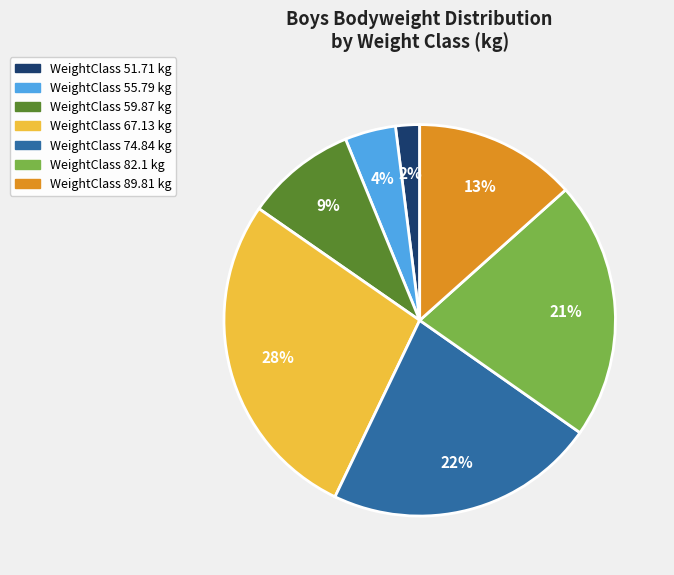

Is there a majority slice in this chart?

No